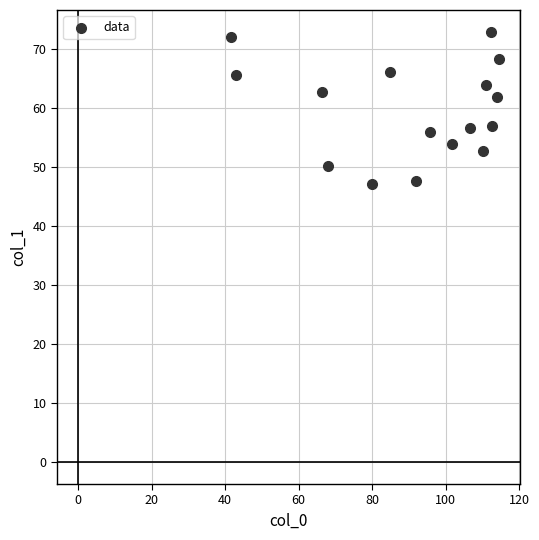

What is the range of X values (max minus min)?

72.6